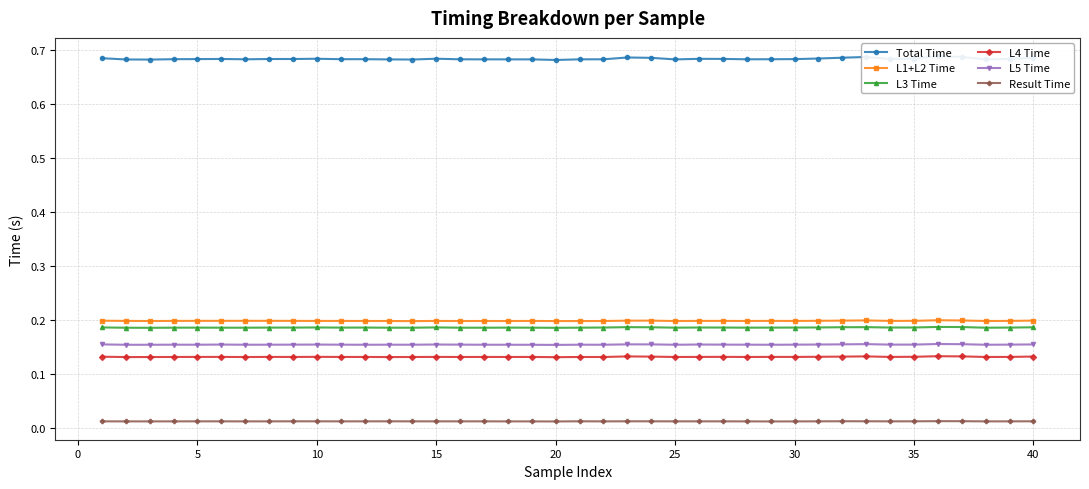

What is the average value of the L5 Time series?

0.2